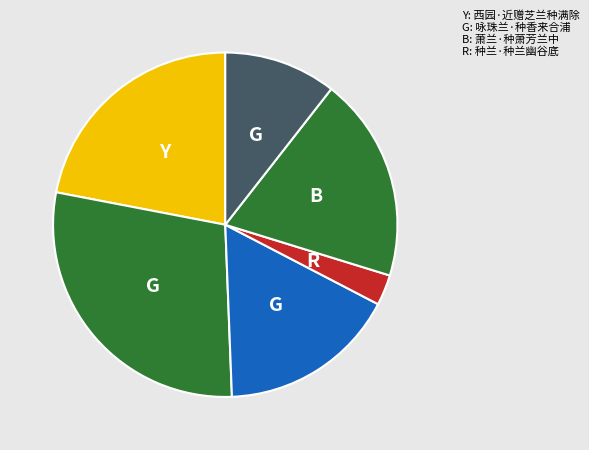

Count the number of slices in the pie.

6